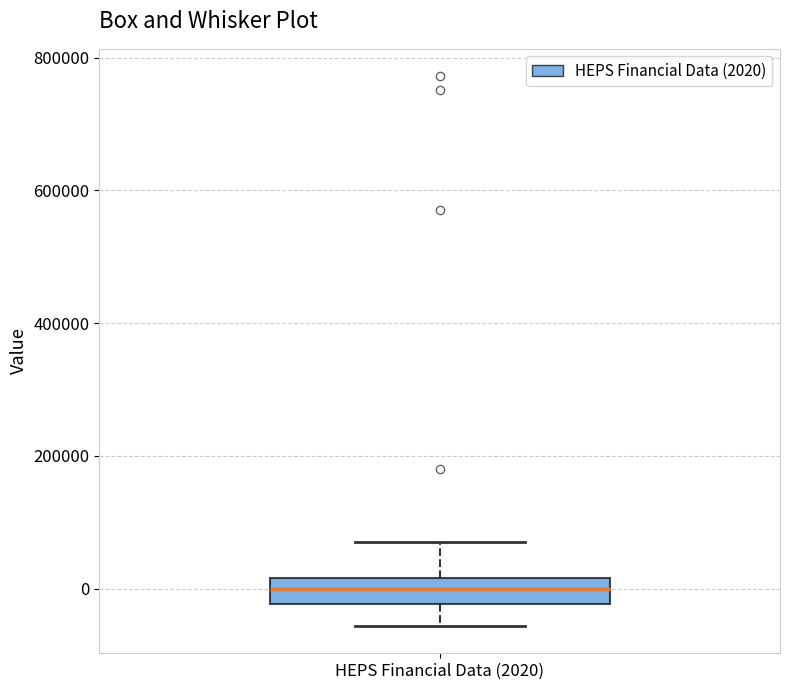

Transcribe this box plot: give where the median line is, the range the box spans, and where the two whiskers end, as read against the y-axis. The values are not printed on the chart, so give them approximately, as read against the axis.

median 0, box -20000 to 20000, whiskers -60000 to 60000